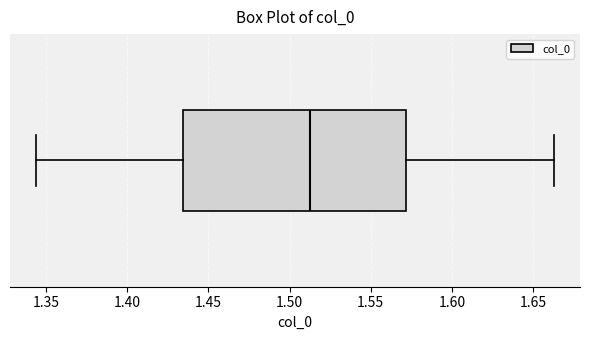

Read this box plot against the x-axis: the position of the median line, the range covered by the box, and the ends of both whiskers. The values are not printed on the chart, so give them approximately, as read against the axis.

median 1.510, box 1.435 to 1.570, whiskers 1.345 to 1.665